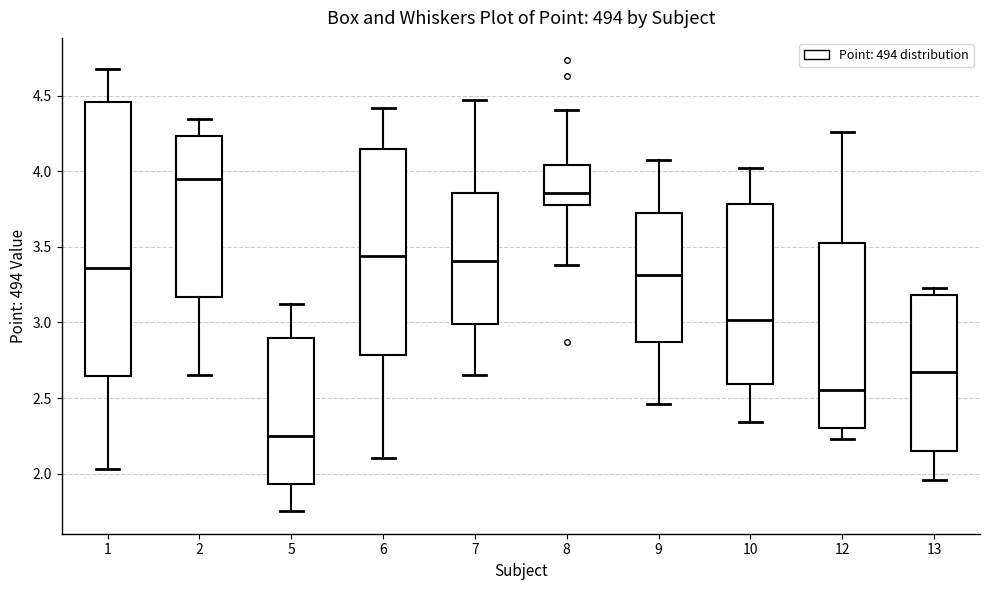

Which box is the tallest, from its lower edge to its upper edge?

1